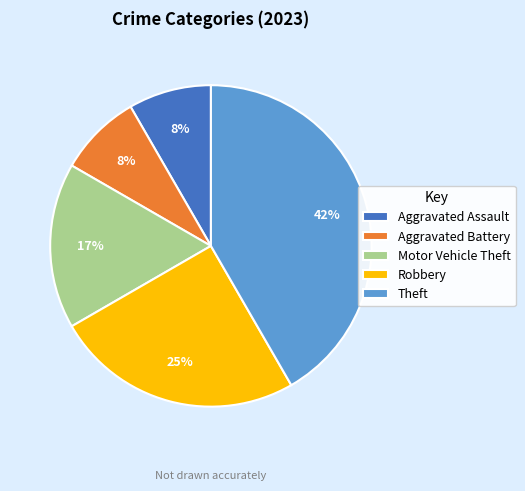

Does Aggravated Assault represent more than half of the total?

No